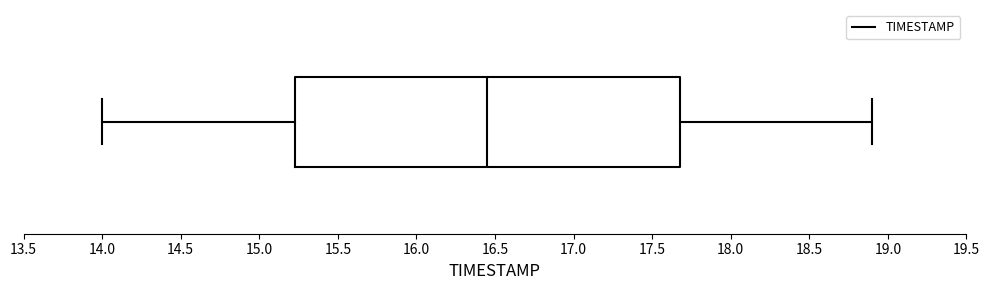

Read this box plot against the x-axis: the position of the median line, the range covered by the box, and the ends of both whiskers. The values are not printed on the chart, so give them approximately, as read against the axis.

median 16.45, box 15.25 to 17.70, whiskers 14.00 to 18.90